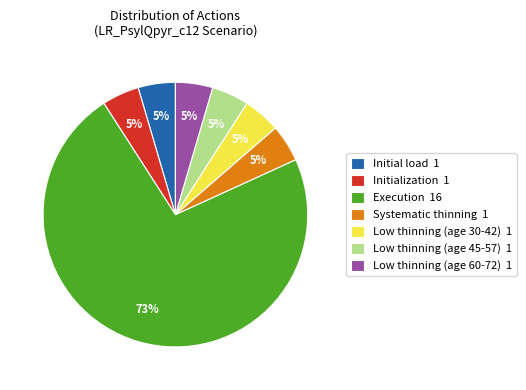

The Initial load 1 slice represents 5% of the pie. True or false?

True